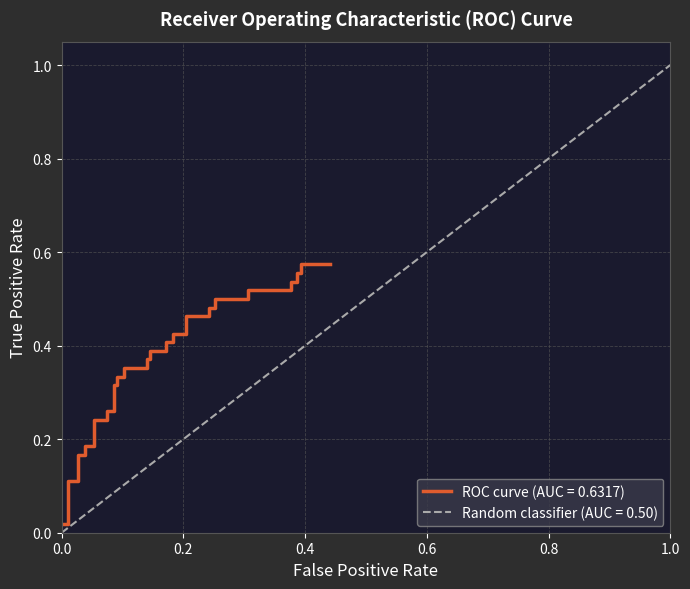

What is the value of the 13th point from the left?

0.3